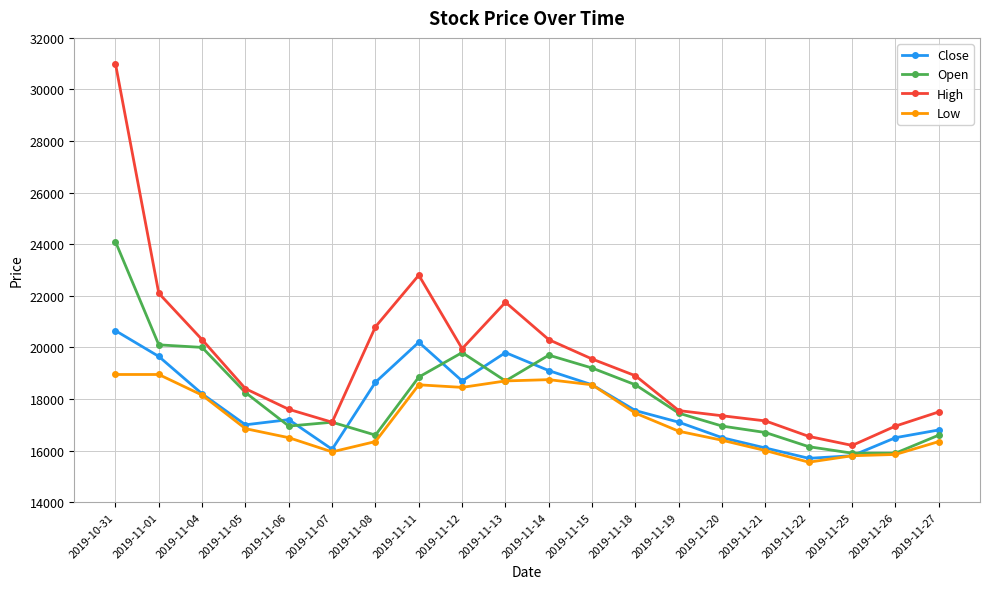

What is the value of the Close point at the 2nd from the left?

19650